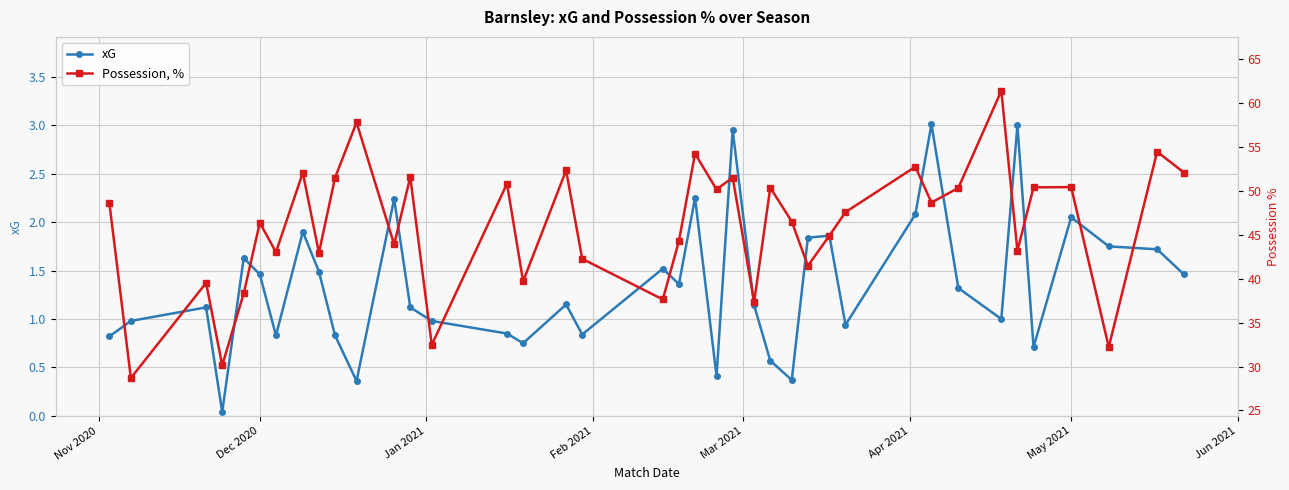

How many lines are shown in the chart?

2